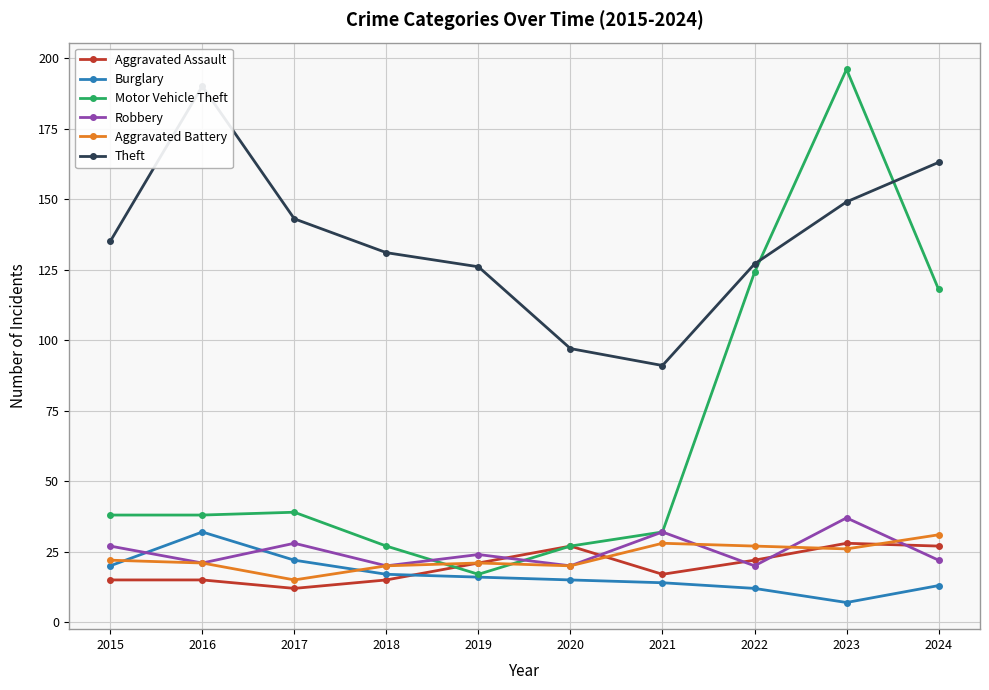

Where do Burglary and Aggravated Assault first cross each other?

2018 and 2019